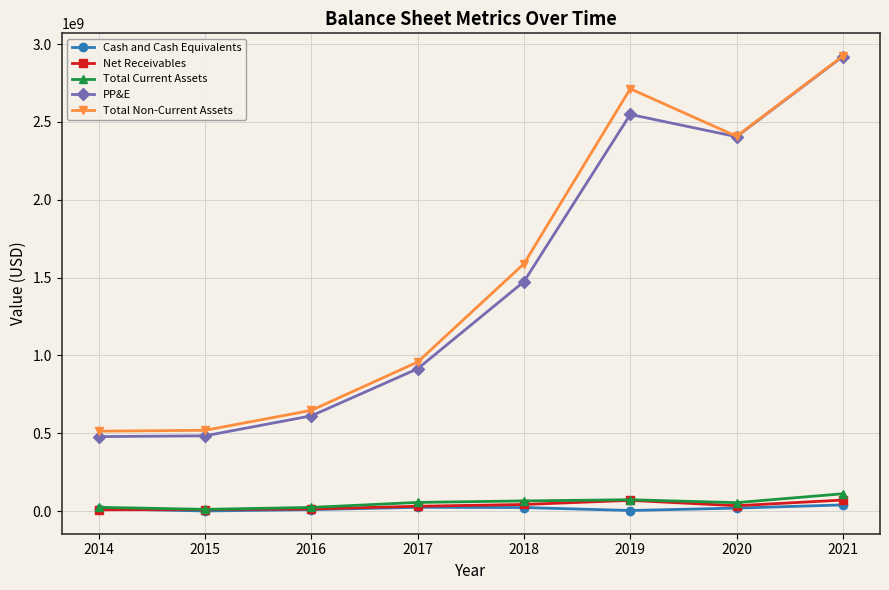

Which series has the widest spread of values?

PP&E